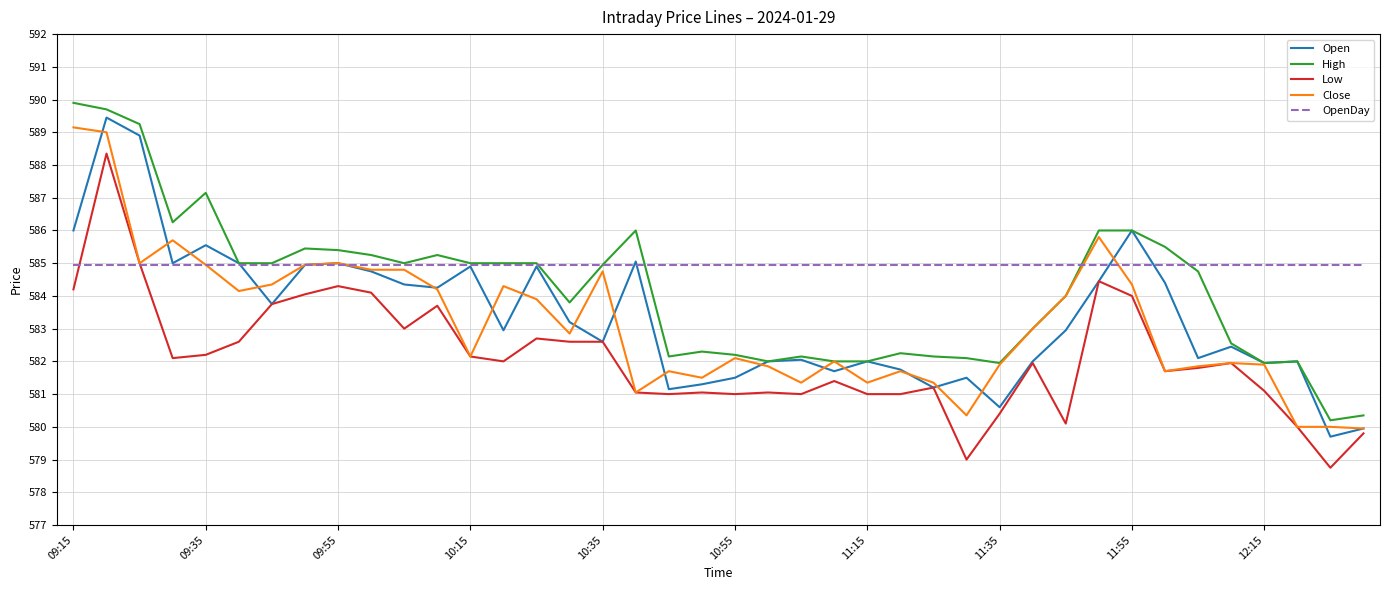

What is the highest value of the High series?

589.9